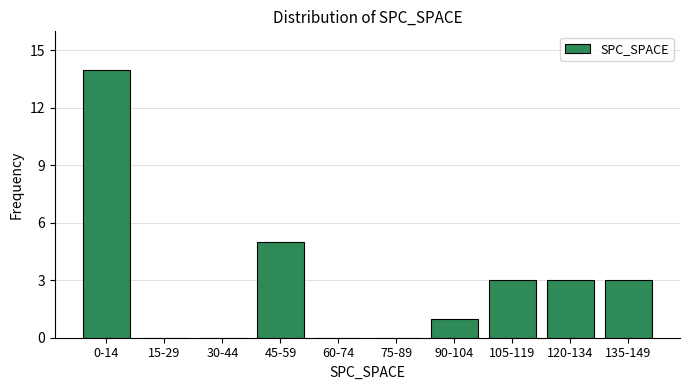

Reading left to right, transcribe all the data shown in this chart.

0-14=14	15-29=0	30-44=0	45-59=5	60-74=0	75-89=0	90-104=1	105-119=3	120-134=3	135-149=3